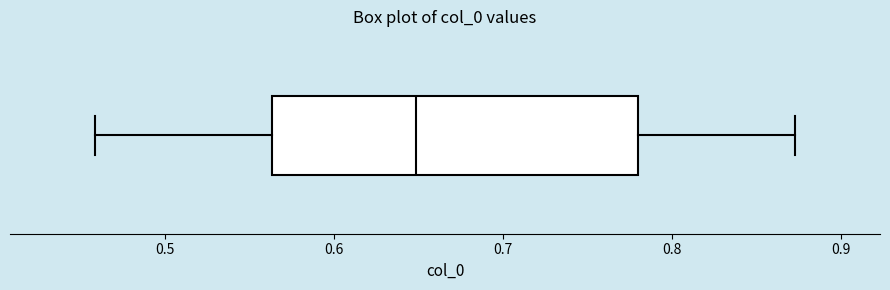

Where is the right edge of the box on the x-axis? The values are not printed on the chart, so give them approximately, as read against the axis.

0.78